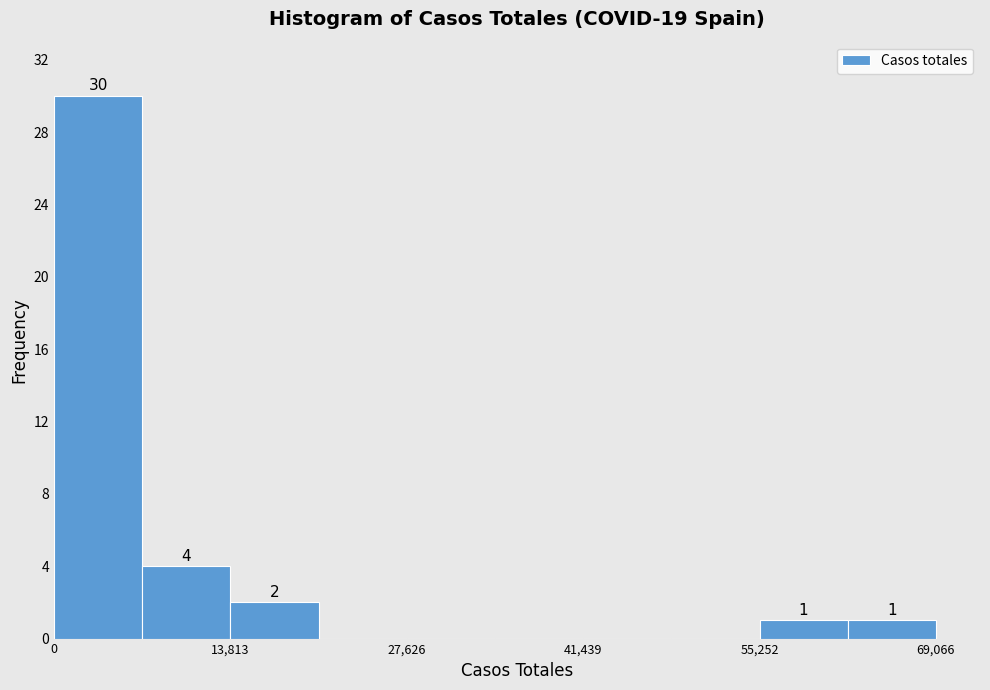

Around what value on the x-axis is the tallest bar? Give the approximate position of its centre, as read against the axis.

4000